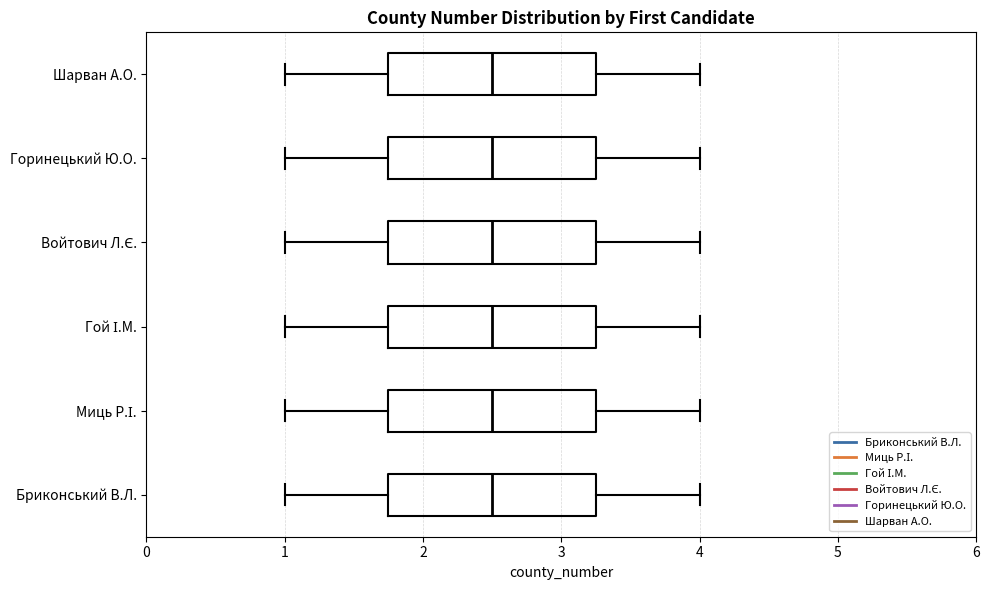

Reading bottom to top, read every box against the x-axis: the position of its median line, the range the box covers, and the ends of its whiskers. The values are not printed on the chart, so give them approximately, as read against the axis.

Бриконський В.Л.: median 2.5, box 1.8 to 3.3, whiskers 1.0 to 4.0
Миць Р.І.: median 2.5, box 1.8 to 3.3, whiskers 1.0 to 4.0
Гой І.М.: median 2.5, box 1.8 to 3.3, whiskers 1.0 to 4.0
Войтович Л.Є.: median 2.5, box 1.8 to 3.3, whiskers 1.0 to 4.0
Горинецький Ю.О.: median 2.5, box 1.8 to 3.3, whiskers 1.0 to 4.0
Шарван А.О.: median 2.5, box 1.8 to 3.3, whiskers 1.0 to 4.0